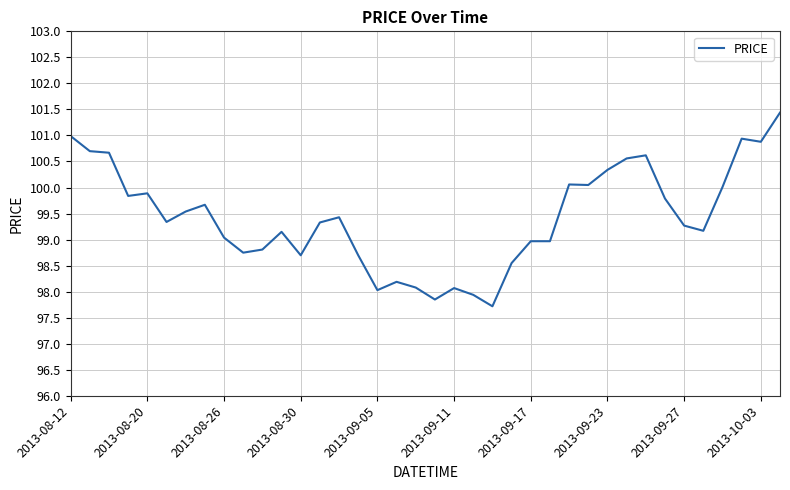

What is the greatest value displayed?

101.4